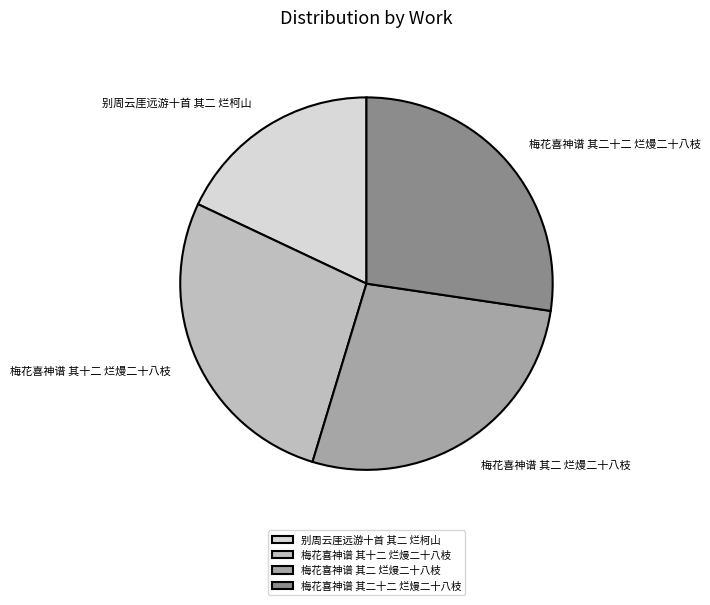

What is the ratio of the value at 梅花喜神谱 其十二 烂熳二十八枝 to the value at 梅花喜神谱 其二十二 烂熳二十八枝?

1.0